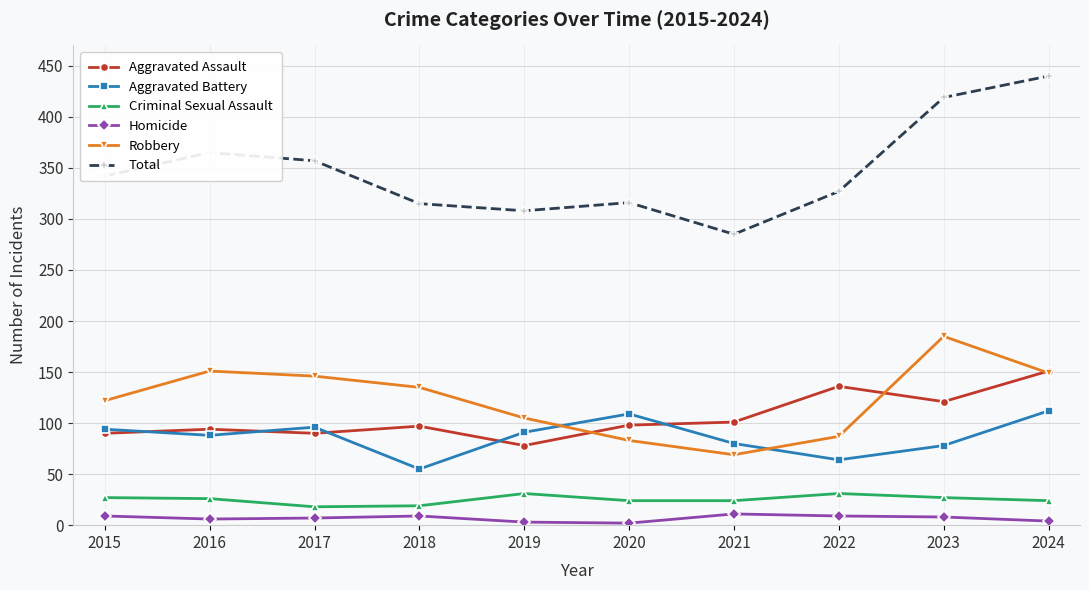

How many distinct data groups are displayed?

6